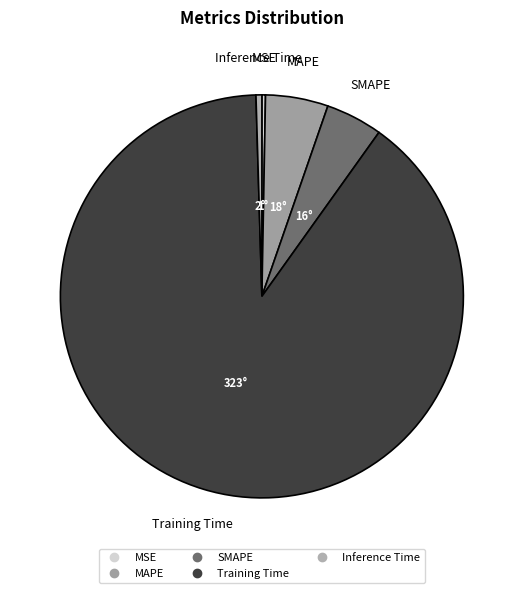

How many slices are in this pie chart?

5